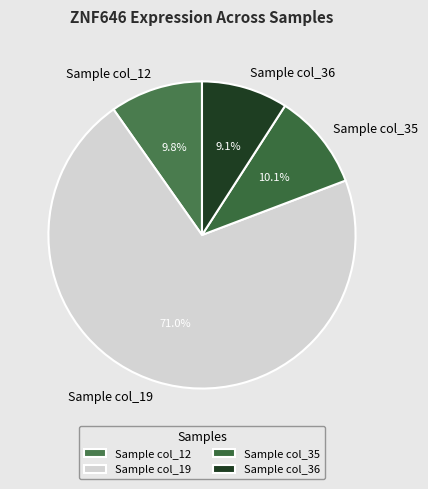

How many segments does this pie chart have?

4